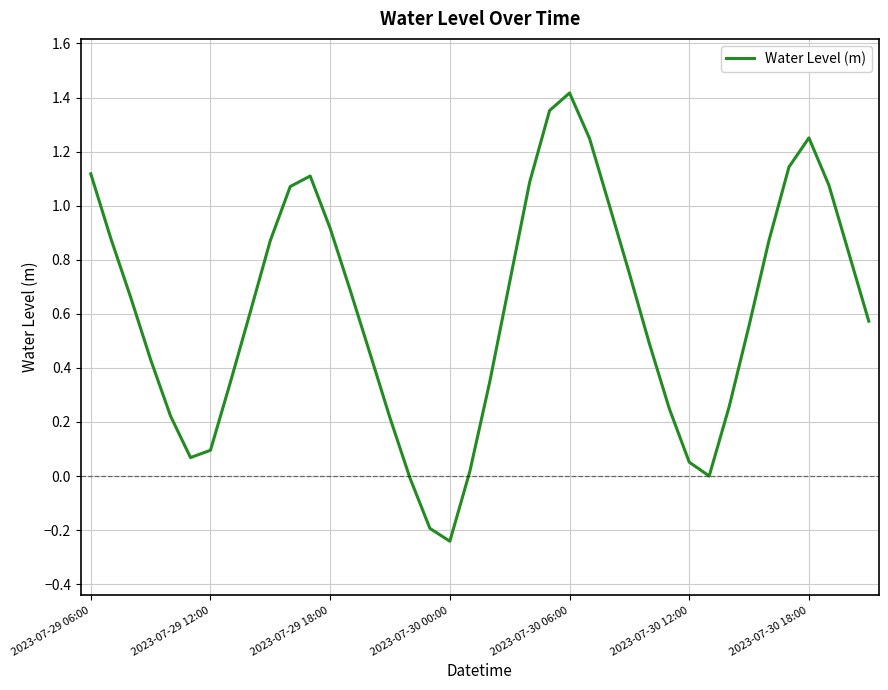

Which label corresponds to the largest value in the chart?

2023-07-30 06:00